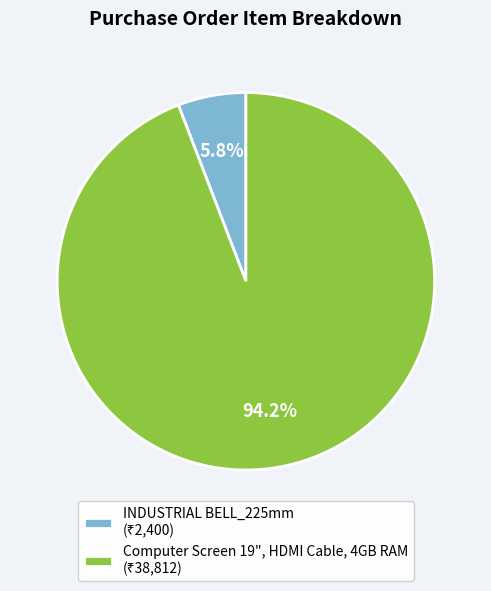

How many slices are in this pie chart?

2